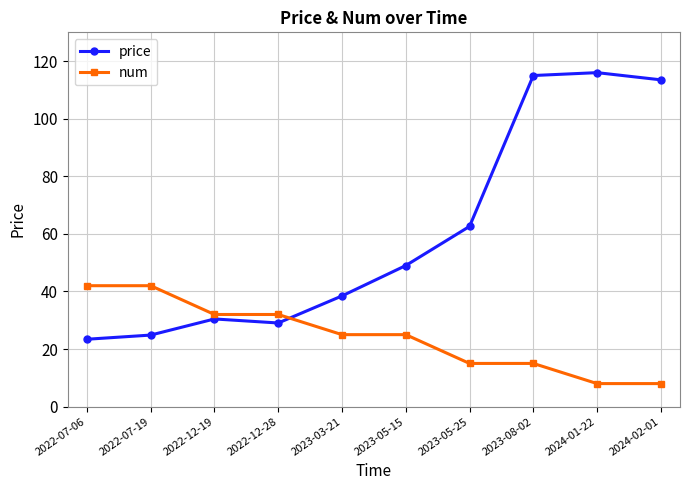

What is the sum of the num values at 2023-05-15 and 2024-02-01?

33.0